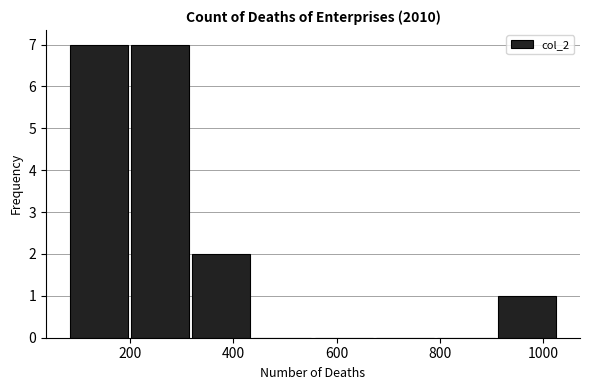

Reading left to right, list every bar in this chart as the range it spans on the x-axis followed by its height. Neither the bar edges nor the heights are printed on the chart, so give them approximately, as read against the axes.

80 to 200: 7
200 to 320: 7
320 to 440: 2
440 to 560: 0
560 to 680: 0
680 to 800: 0
800 to 920: 0
920 to 1040: 1